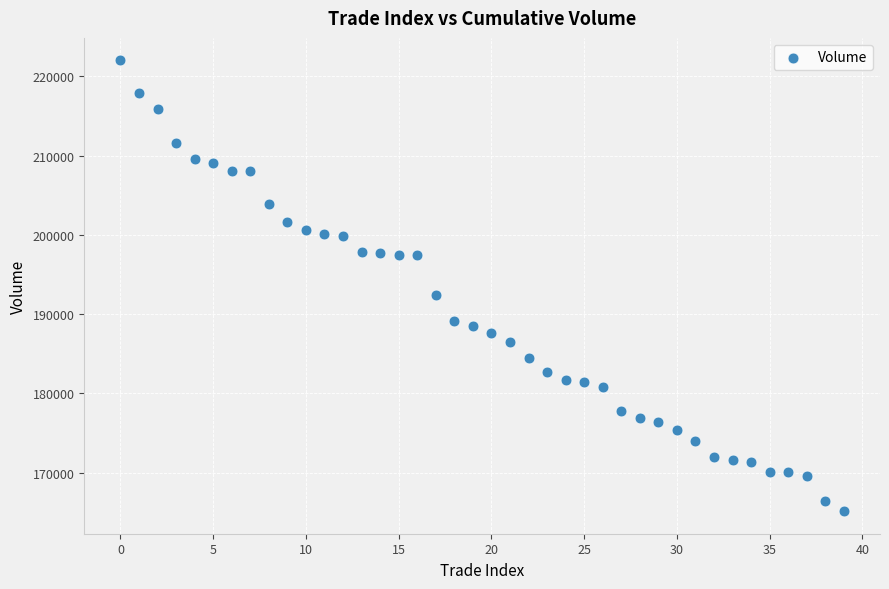

What Y value in the scatter plot is closest to 193570?

192420